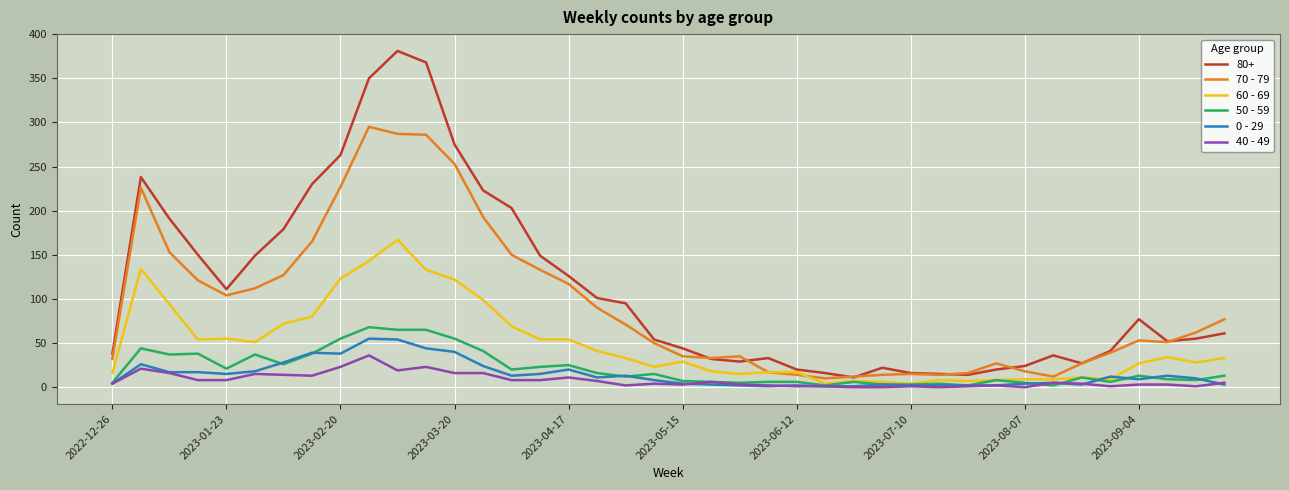

Which series has the largest total across all categories?

80+